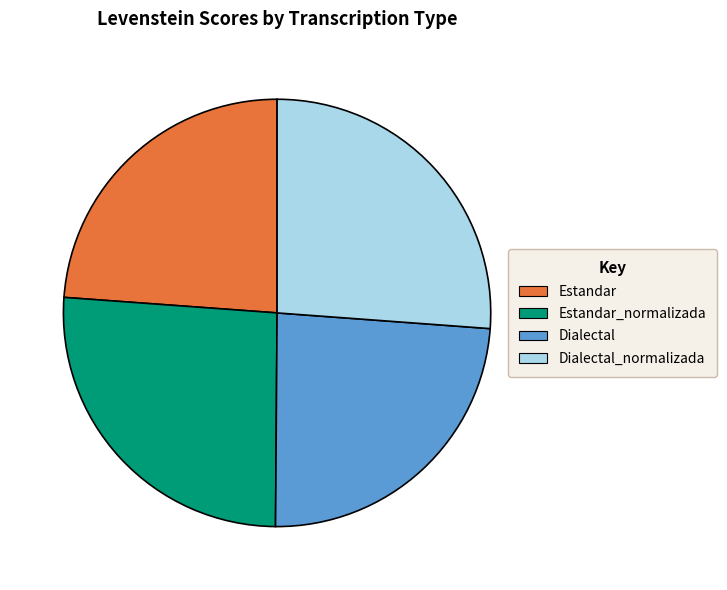

Does Dialectal_normalizada account for over 50% of the chart?

No